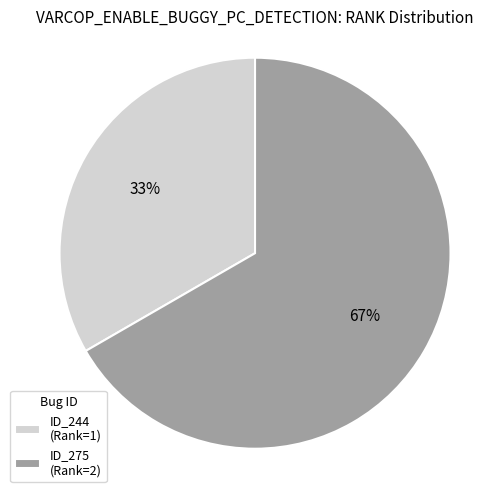

What percentage is the ID_244 (Rank=1) slice, to the nearest percent?

33%